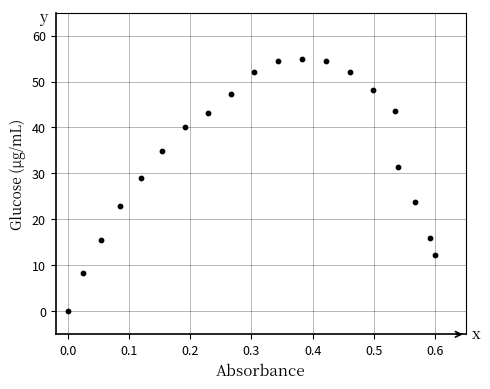

What is the range of Y values (max minus min)?

55.0